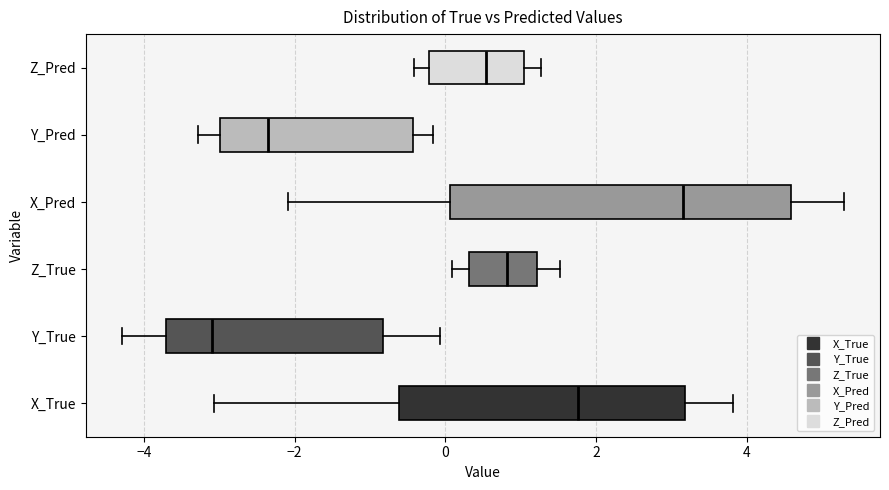

Reading bottom to top, read every box against the x-axis: the position of its median line, the range the box covers, and the ends of its whiskers. The values are not printed on the chart, so give them approximately, as read against the axis.

X_True: median 1.8, box -0.6 to 3.2, whiskers -3.0 to 3.8
Y_True: median -3.0, box -3.8 to -0.8, whiskers -4.2 to 0.0
Z_True: median 0.8, box 0.4 to 1.2, whiskers 0.0 to 1.6
X_Pred: median 3.2, box 0.0 to 4.6, whiskers -2.0 to 5.2
Y_Pred: median -2.4, box -3.0 to -0.4, whiskers -3.2 to -0.2
Z_Pred: median 0.6, box -0.2 to 1.0, whiskers -0.4 to 1.2